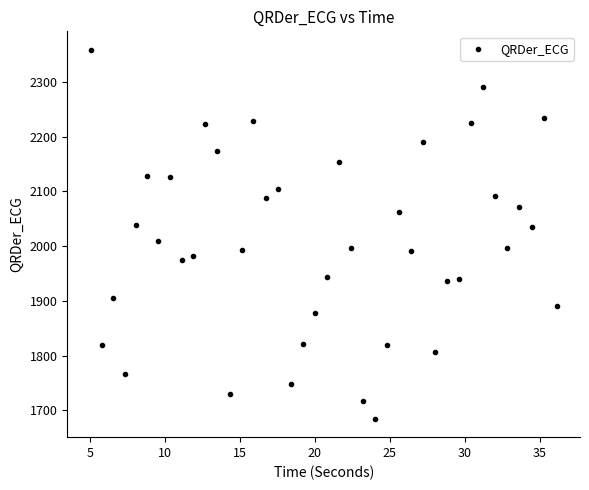

What is the range of X values (max minus min)?

31.1